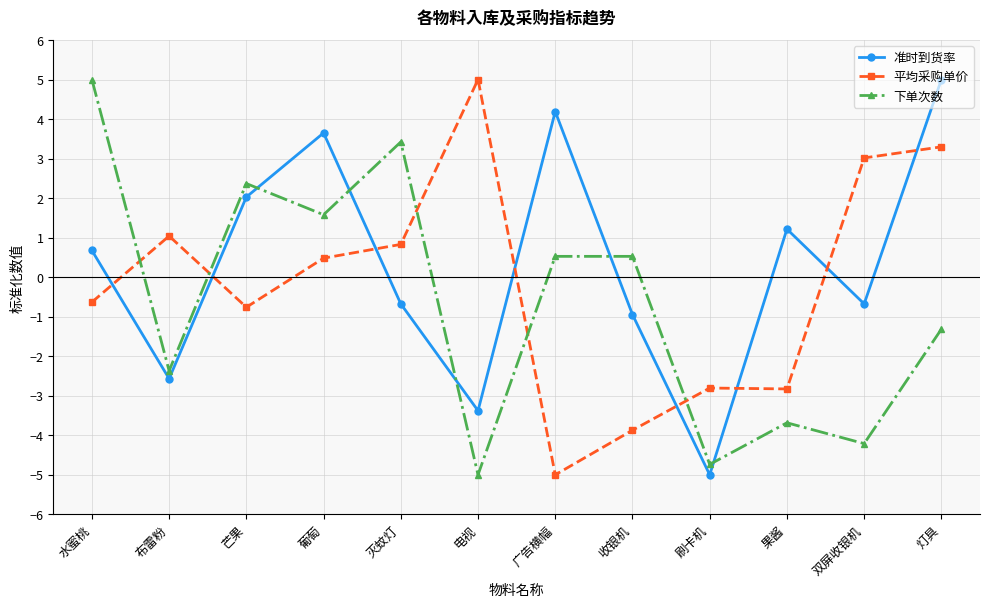

What is the smallest value displayed?

-5.0